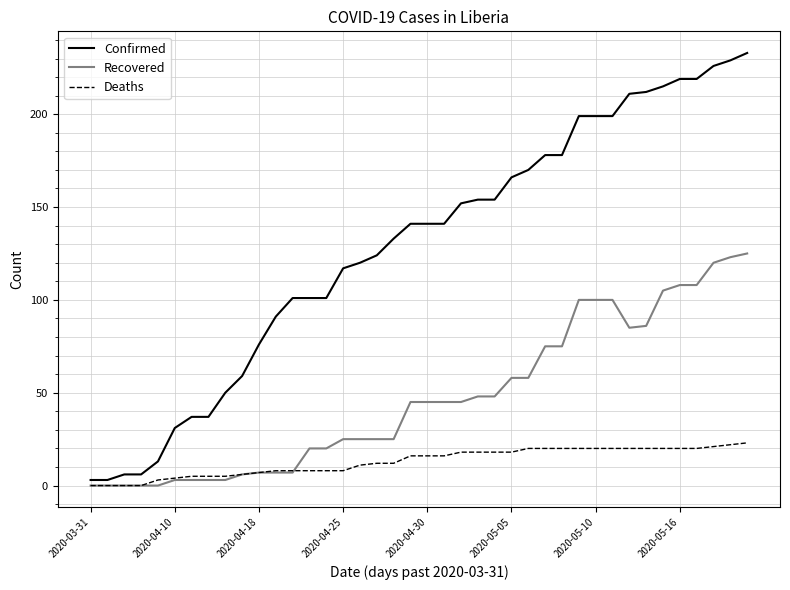

What is the greatest value displayed?

233